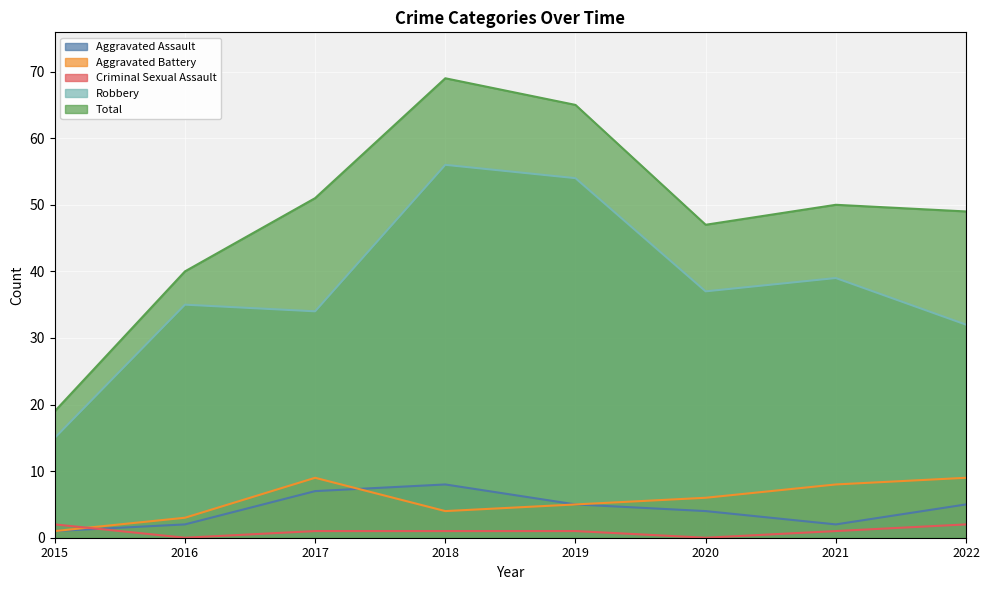

Between 2015 and 2017, which series saw the biggest shift?

Total